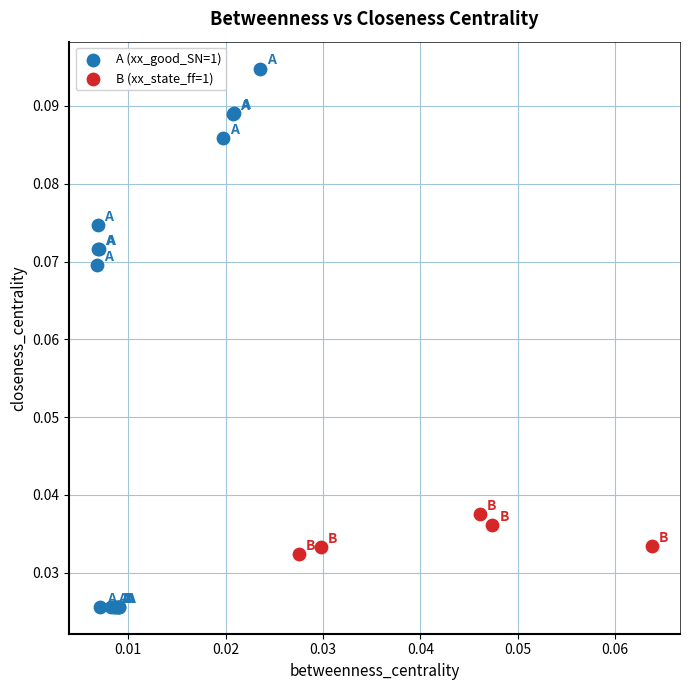

Which series has the largest Y range (max minus min)?

A (xx_good_SN=1)